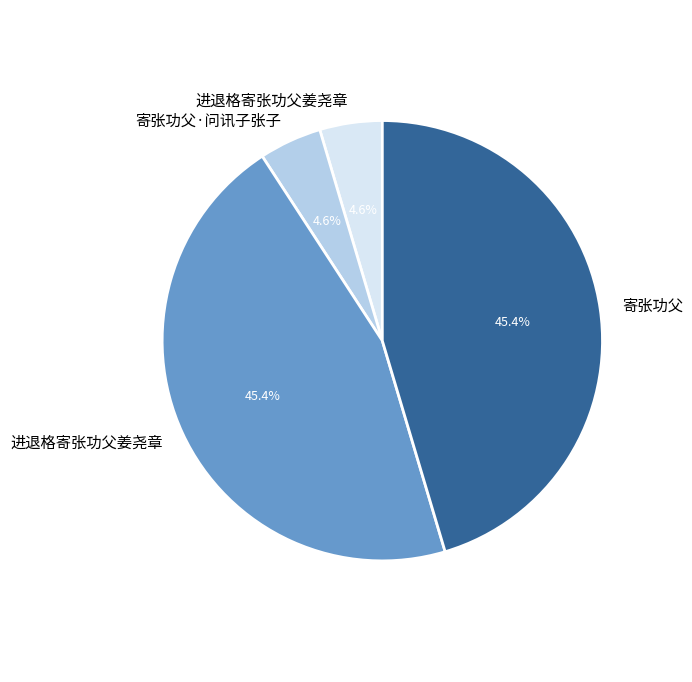

Does any single category account for the majority?

No